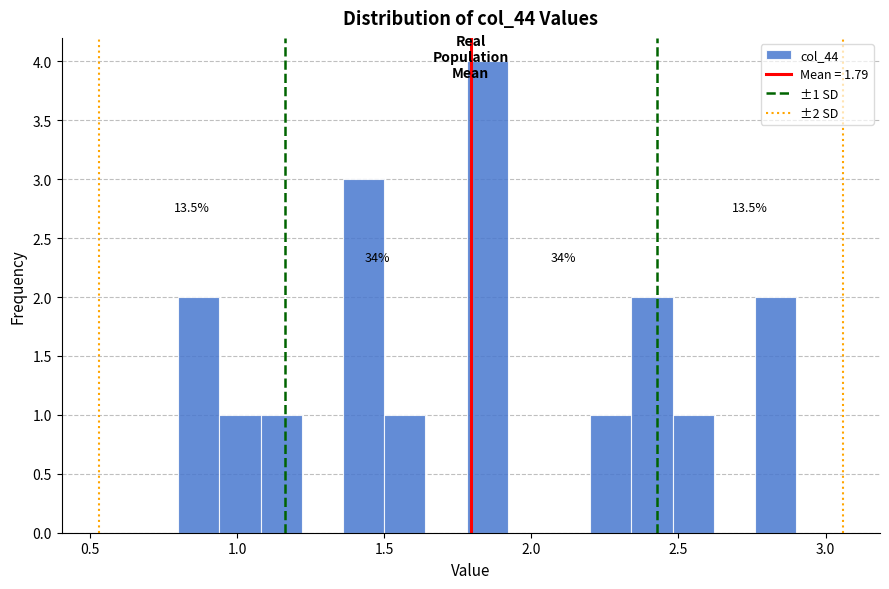

Read against the x-axis, roughly where is the centre of the tallest bar?

1.85